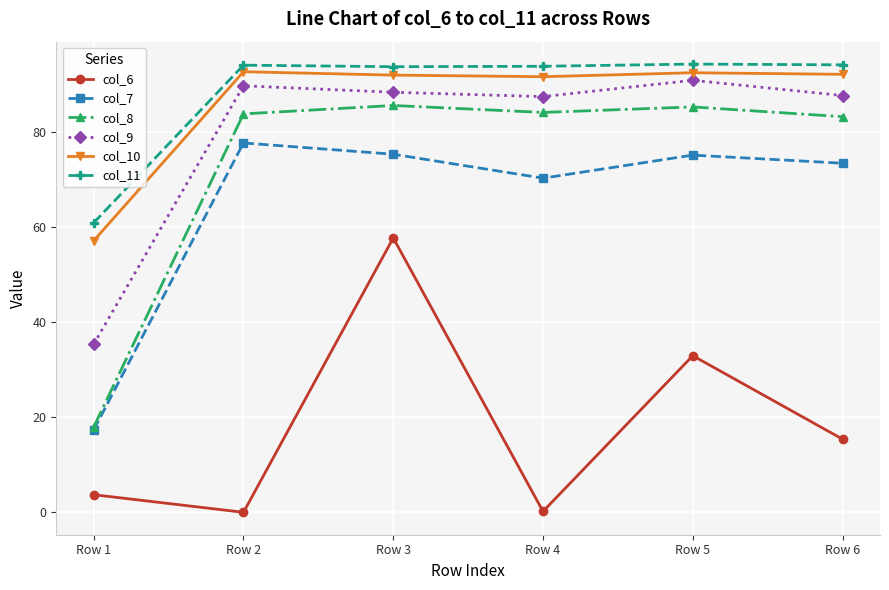

What is the maximum value shown in the chart?

94.3